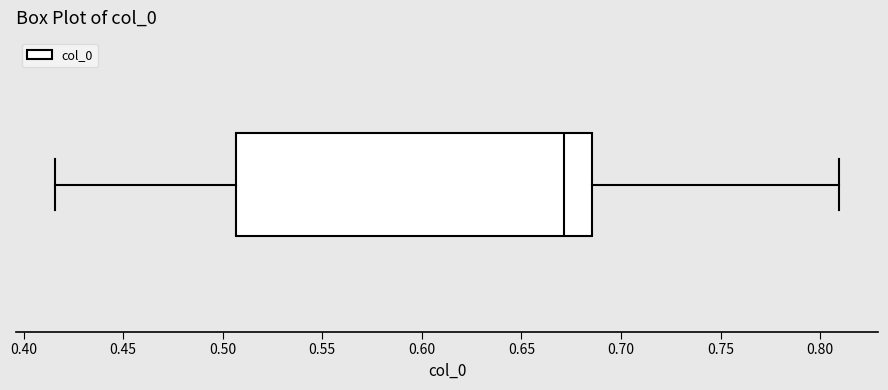

Read this box plot against the x-axis: the position of the median line, the range covered by the box, and the ends of both whiskers. The values are not printed on the chart, so give them approximately, as read against the axis.

median 0.670, box 0.505 to 0.685, whiskers 0.415 to 0.810